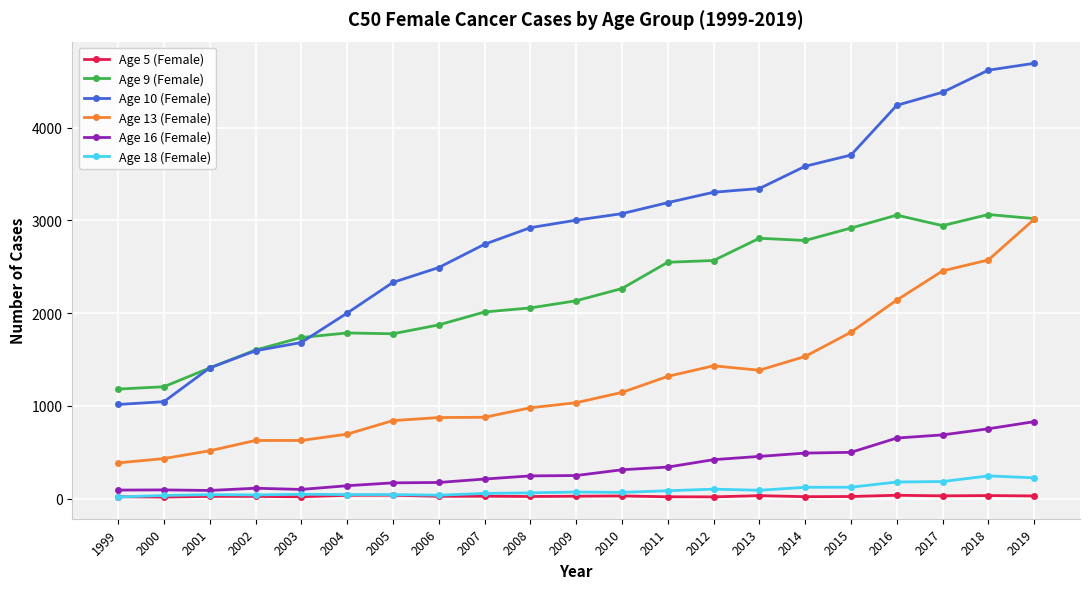

True or false: Age 9 (Female) and Age 18 (Female) cross at least once.

False